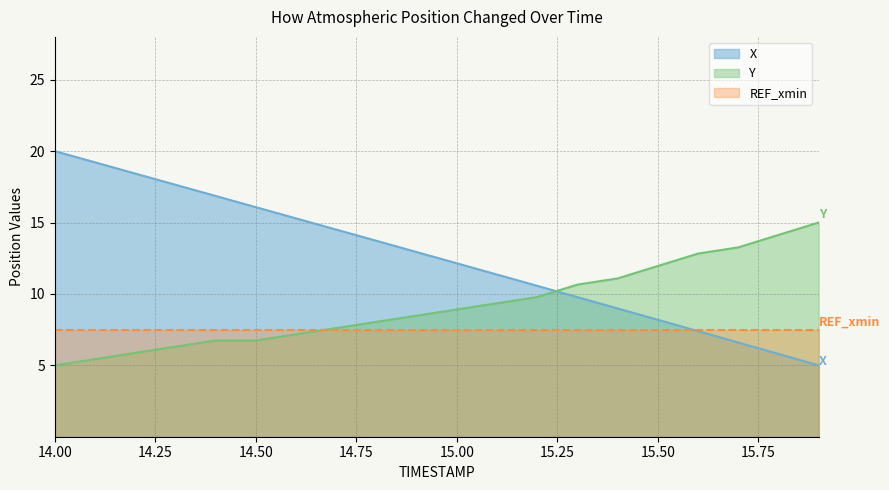

What is the minimum value shown in the chart?

5.0